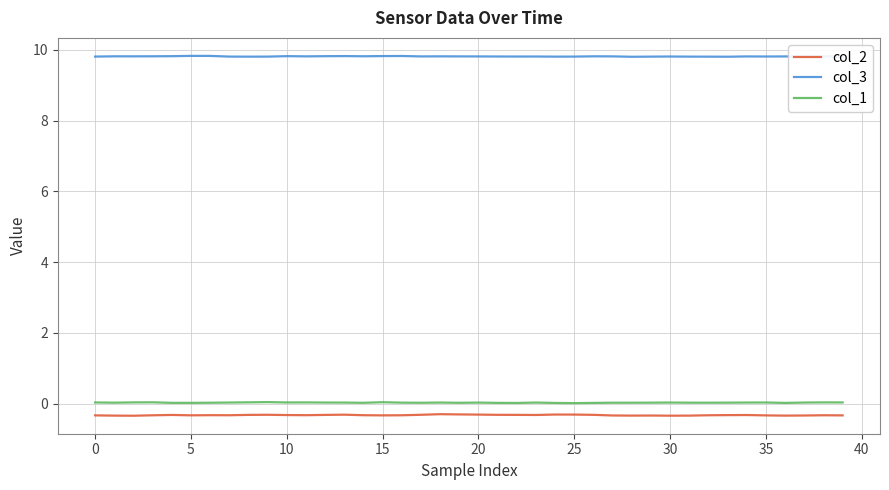

True or false: col_3 and col_1 cross at least once.

False